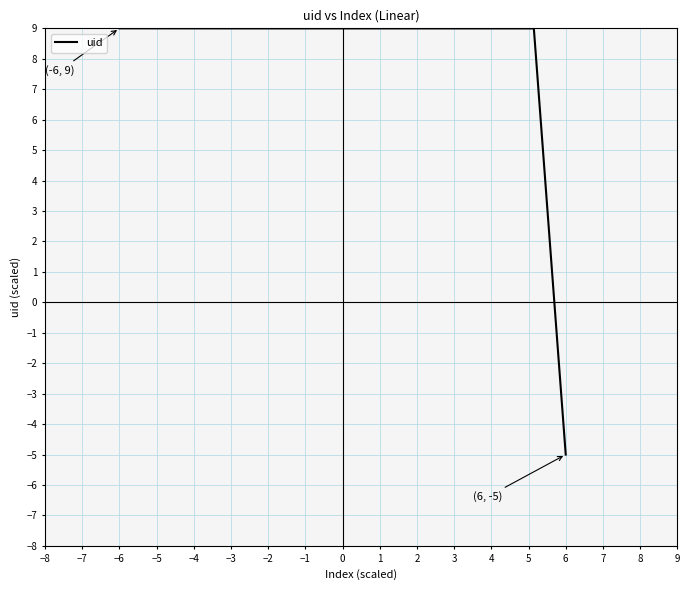

Reading left to right, list all the values displayed in this chart.

9.0	9.0	9.0	9.0	9.0	9.0	9.0	9.0	9.0	9.0	9.0	9.0	9.0	9.0	-5.0